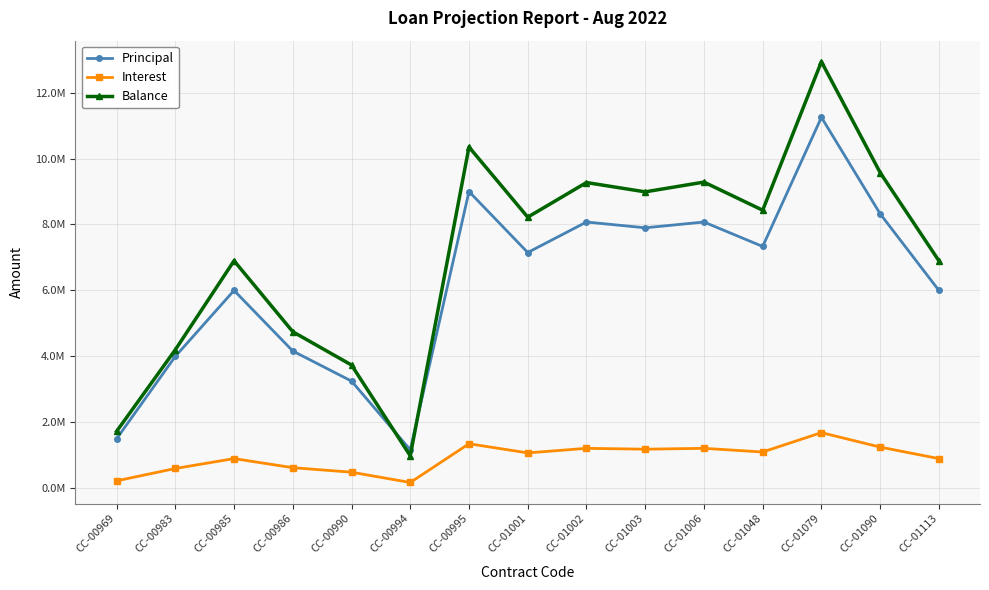

In Interest, how many points are higher than both neighbors (excluding endpoints)?

5